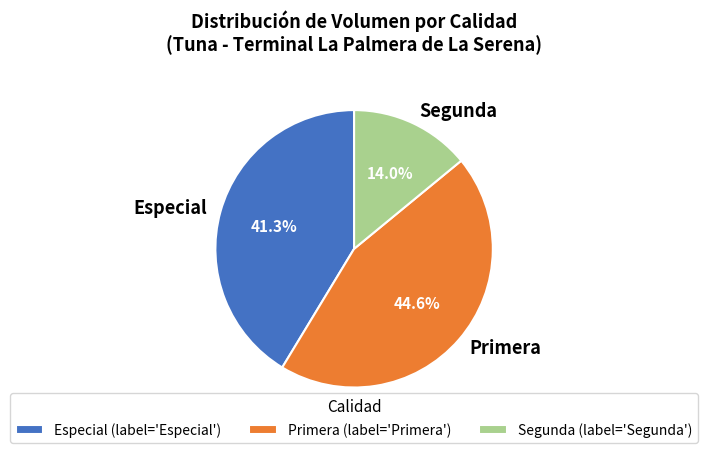

To the nearest percent, what percentage of the pie is Segunda?

14%